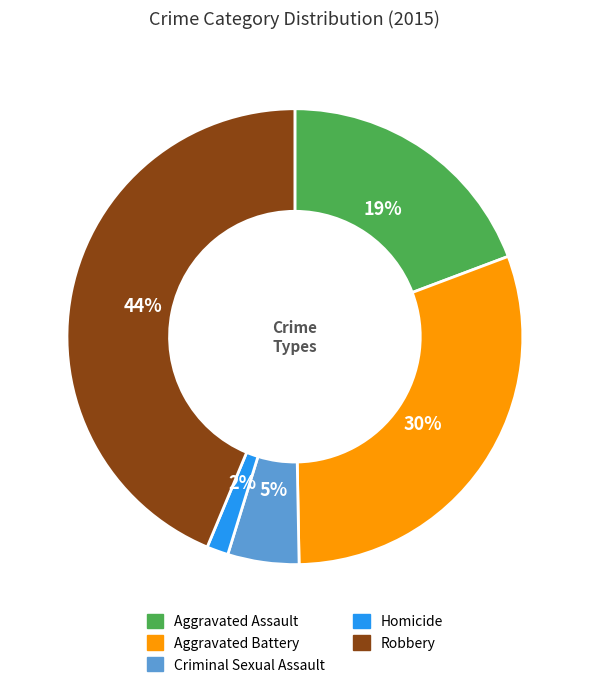

To the nearest percent, what is the difference between the Criminal Sexual Assault and Aggravated Battery slice percentages?

25%